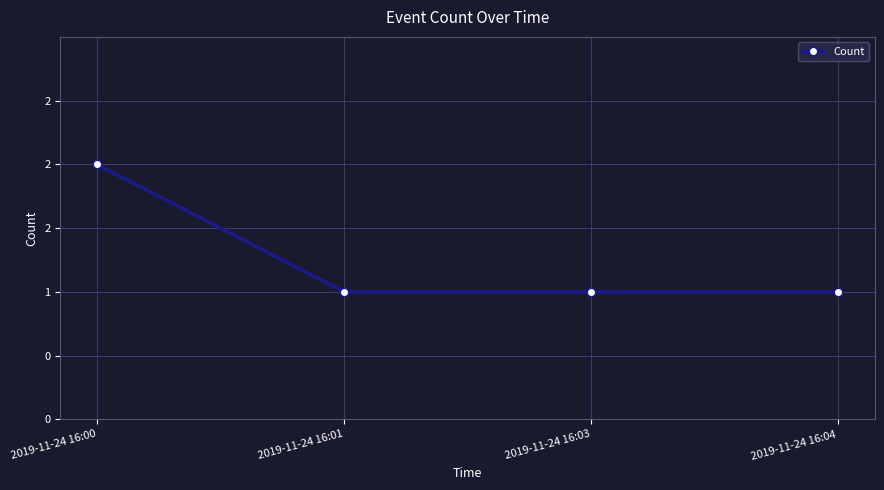

Reading left to right, transcribe all the data shown in this chart.

2019-11-24 16:00=2	2019-11-24 16:01=1	2019-11-24 16:03=1	2019-11-24 16:04=1